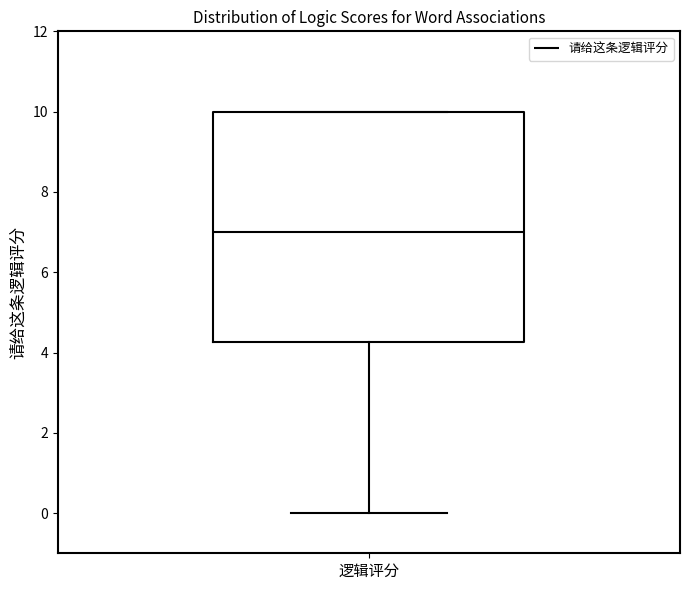

Read this box plot against the y-axis: the position of the median line, the range covered by the box, and the ends of both whiskers. The values are not printed on the chart, so give them approximately, as read against the axis.

median 7.0, box 4.2 to 10.0, whiskers 0.0 to 10.0